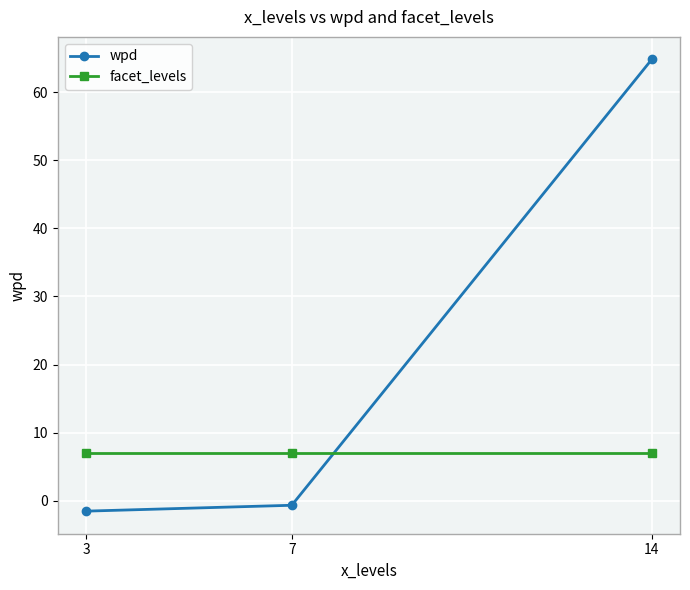

At which label does wpd first exceed 0?

14